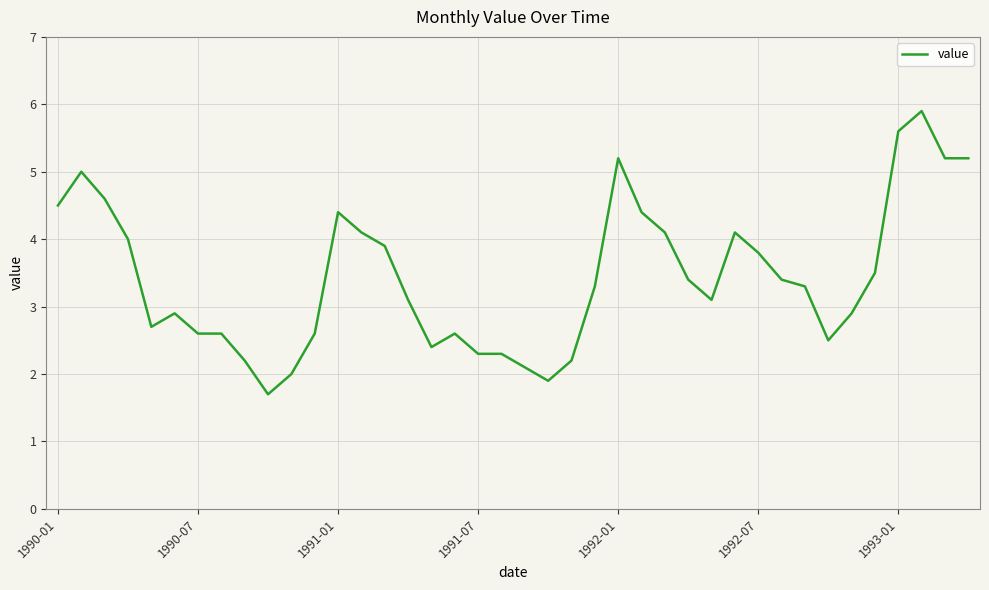

What is the minimum value shown in the chart?

1.7